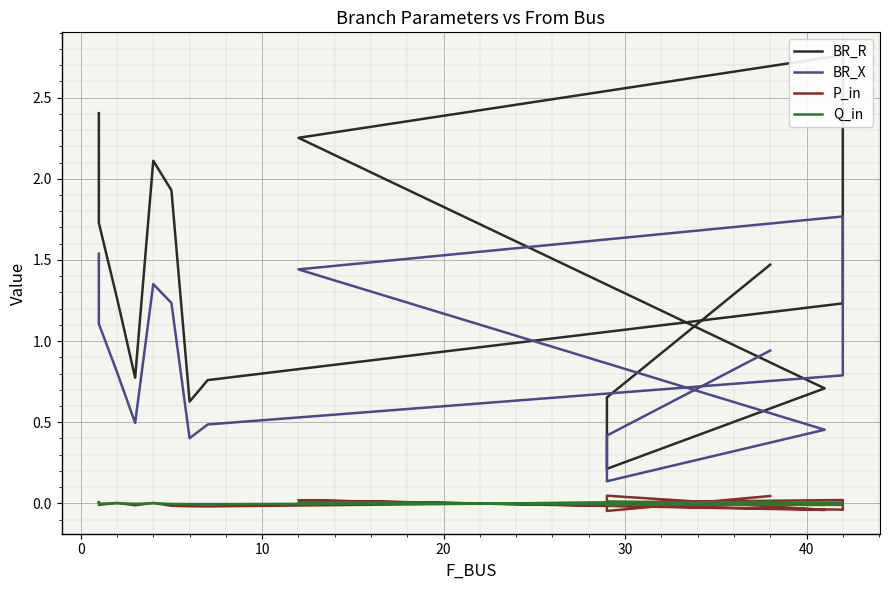

Between 20 and 10, which series saw the biggest shift?

BR_R